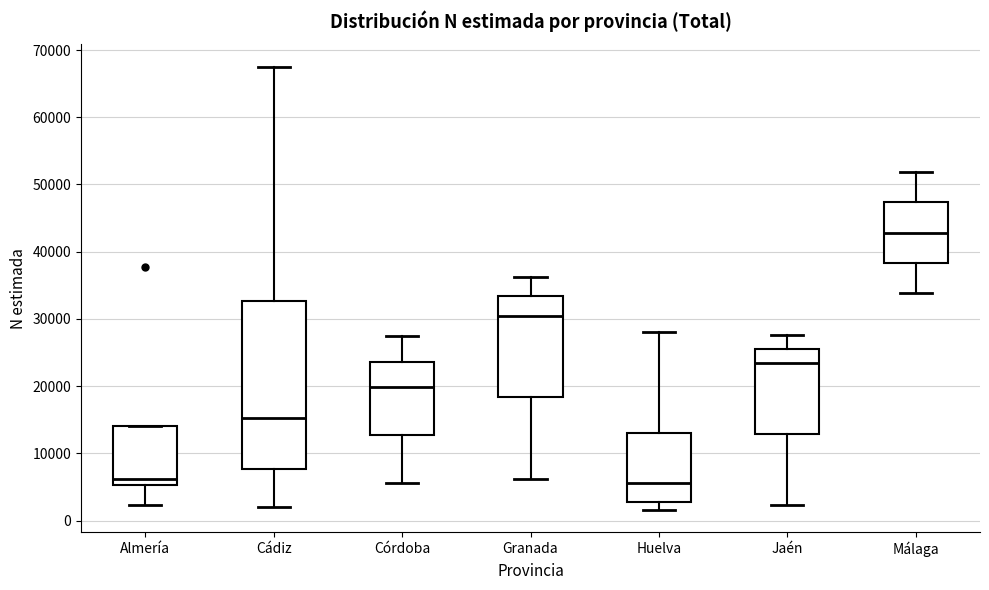

Where does the lower whisker of the box for Jaén end on the y-axis? The values are not printed on the chart, so give them approximately, as read against the axis.

2000